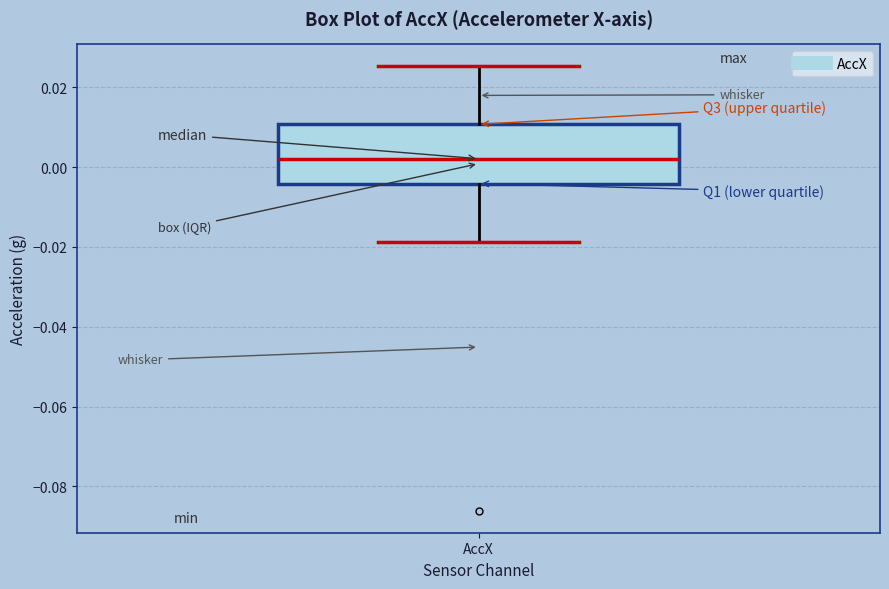

Transcribe this box plot: give where the median line is, the range the box spans, and where the two whiskers end, as read against the y-axis. The values are not printed on the chart, so give them approximately, as read against the axis.

median 0.002, box -0.004 to 0.010, whiskers -0.018 to 0.026